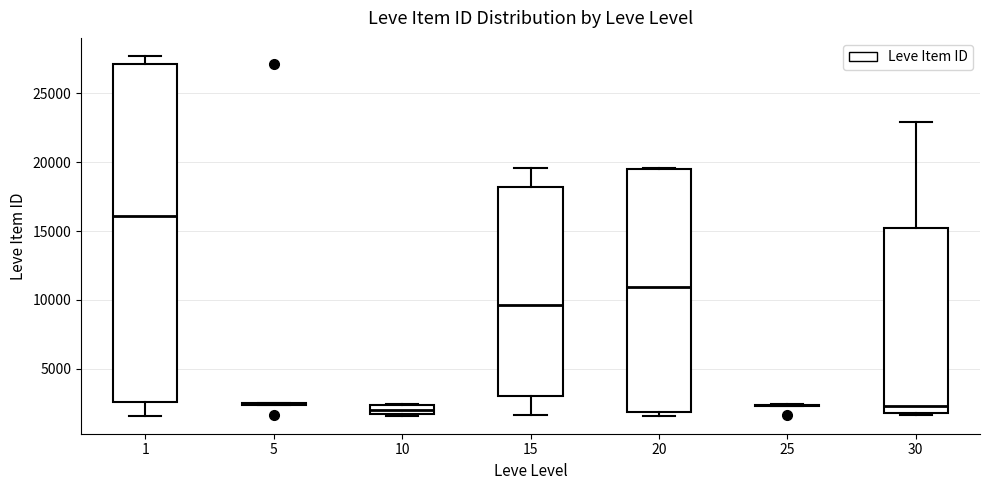

Which box is the tallest, from its lower edge to its upper edge?

1